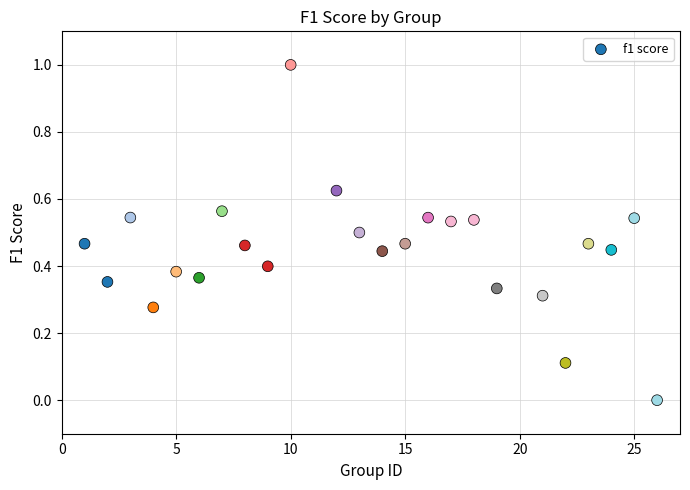

What is the range of X values (max minus min)?

25.0